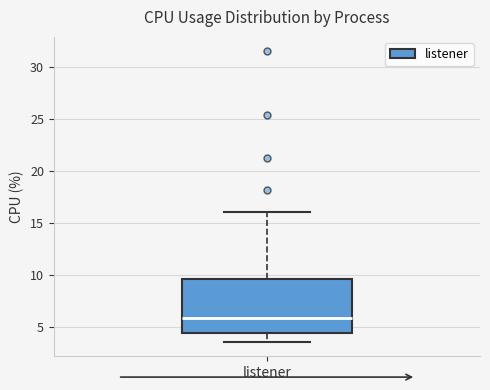

Where is the lower edge of the box for listener on the y-axis? The values are not printed on the chart, so give them approximately, as read against the axis.

4.5